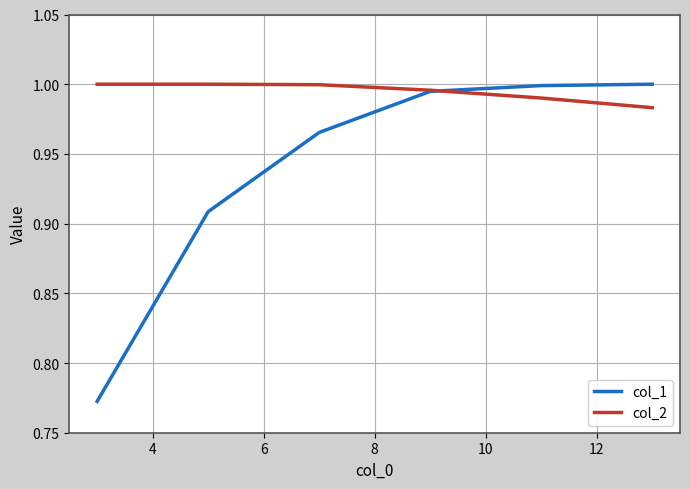

Which series has the largest total across all categories?

col_2